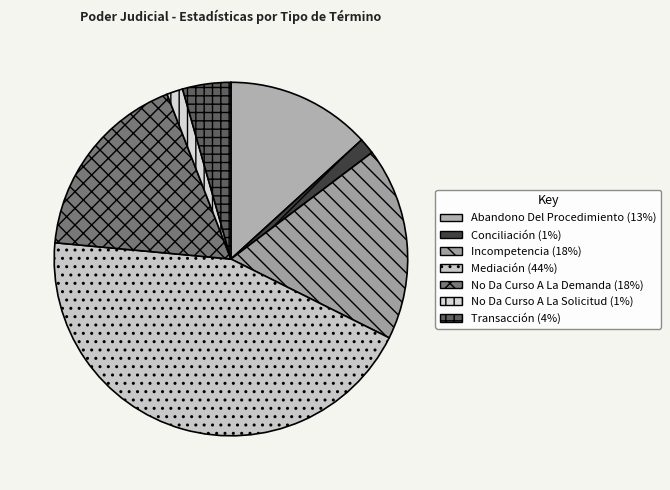

How many slices are in this pie chart?

7